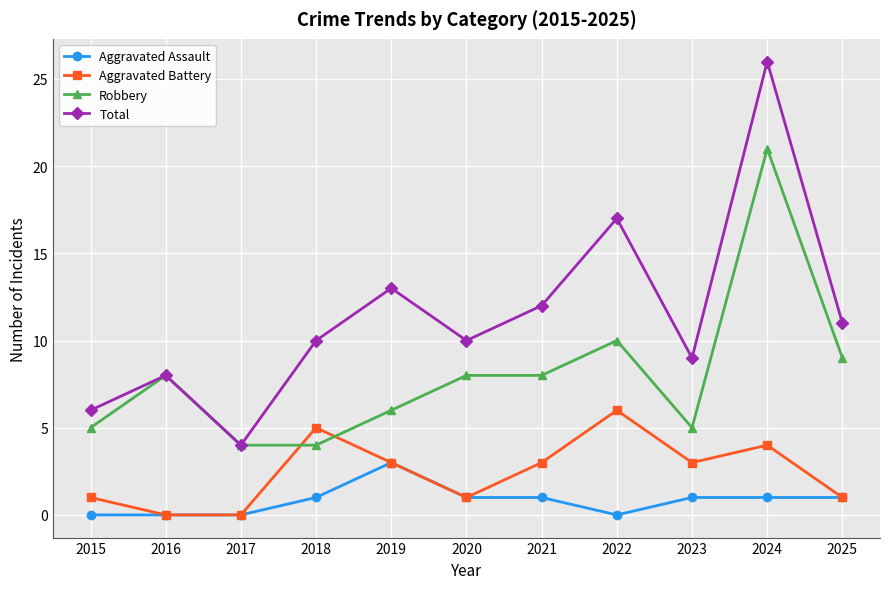

Does the chart display data point markers on the line(s)?

Yes